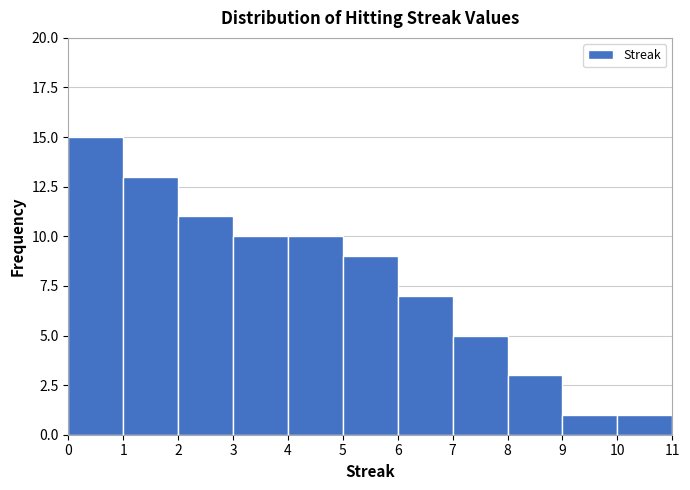

Reading left to right, transcribe this chart: for each bar, give the range it covers on the x-axis and its height. The values are not printed on the chart, so give them approximately, as read against the axis.

0 to 1: 15
1 to 2: 13
2 to 3: 11
3 to 4: 10
4 to 5: 10
5 to 6: 9
6 to 7: 7
7 to 8: 5
8 to 9: 3
9 to 10: 1
10 to 11: 1